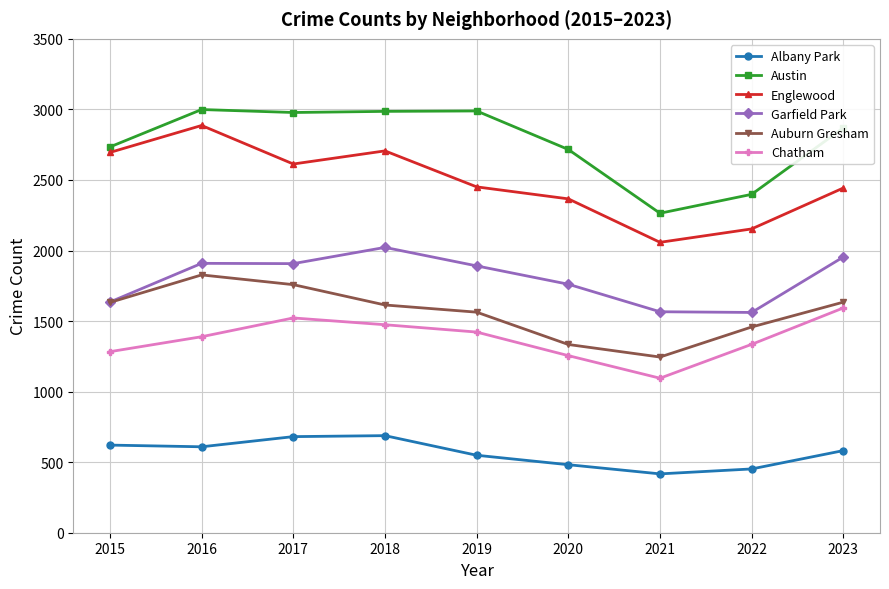

Is this an area chart (filled region under the line)?

No